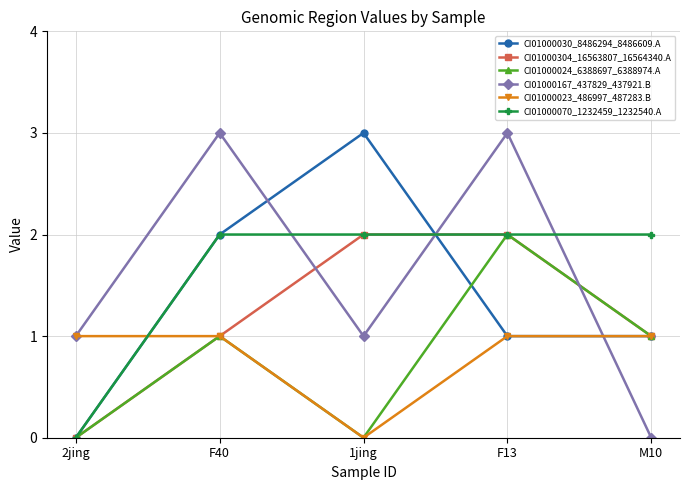

How many times do CI01000070_1232459_1232540.A and CI01000167_437829_437921.B cross each other?

3